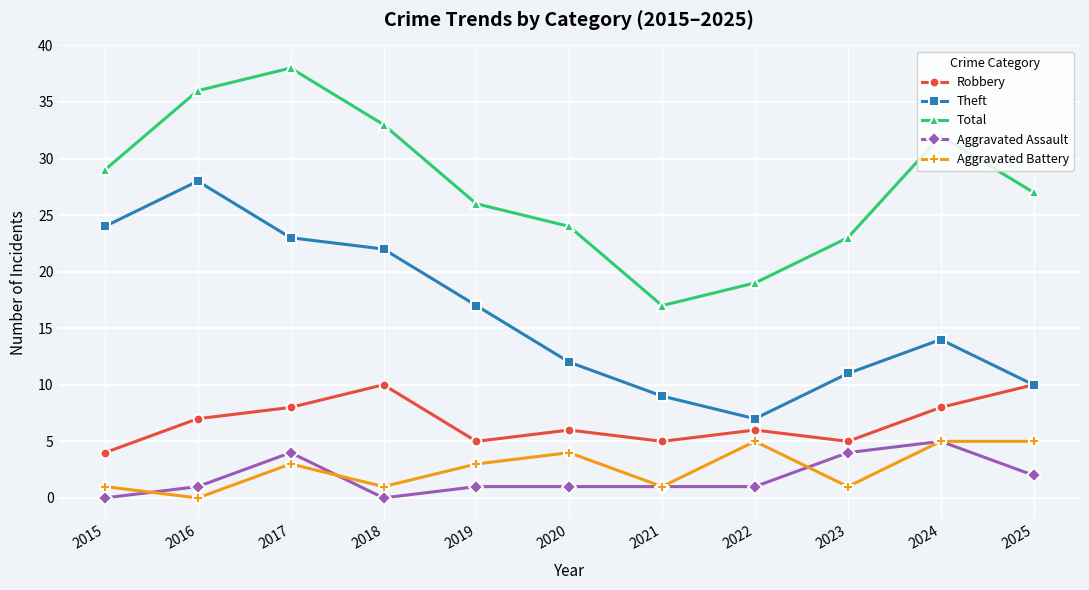

At how many categories does at least one series exceed 1?

11